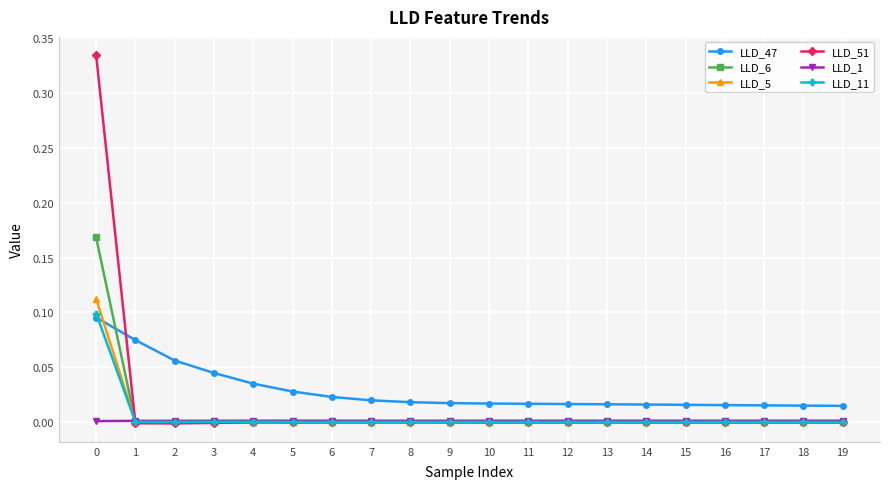

Which series has the widest spread of values?

LLD_51